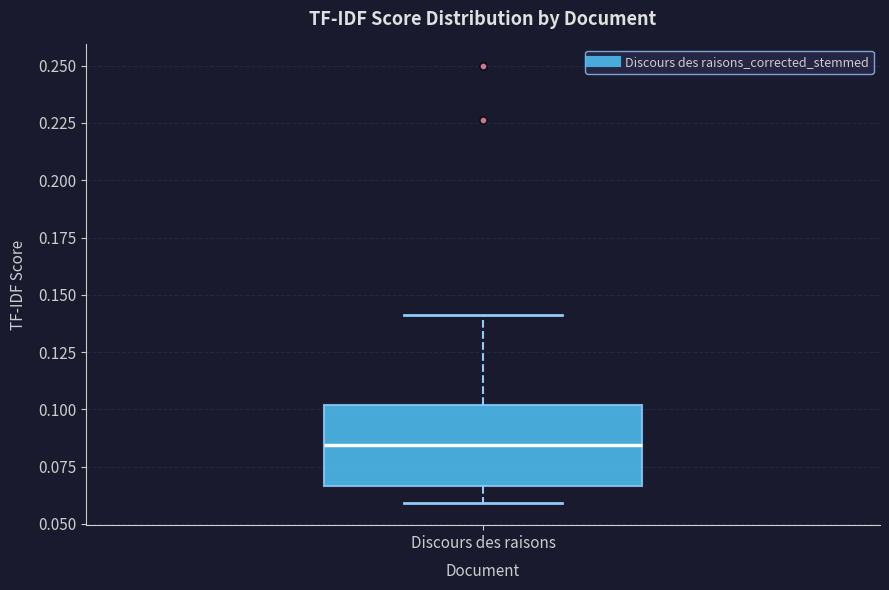

Transcribe this box plot: give where the median line is, the range the box spans, and where the two whiskers end, as read against the y-axis. The values are not printed on the chart, so give them approximately, as read against the axis.

median 0.085, box 0.065 to 0.100, whiskers 0.060 to 0.140